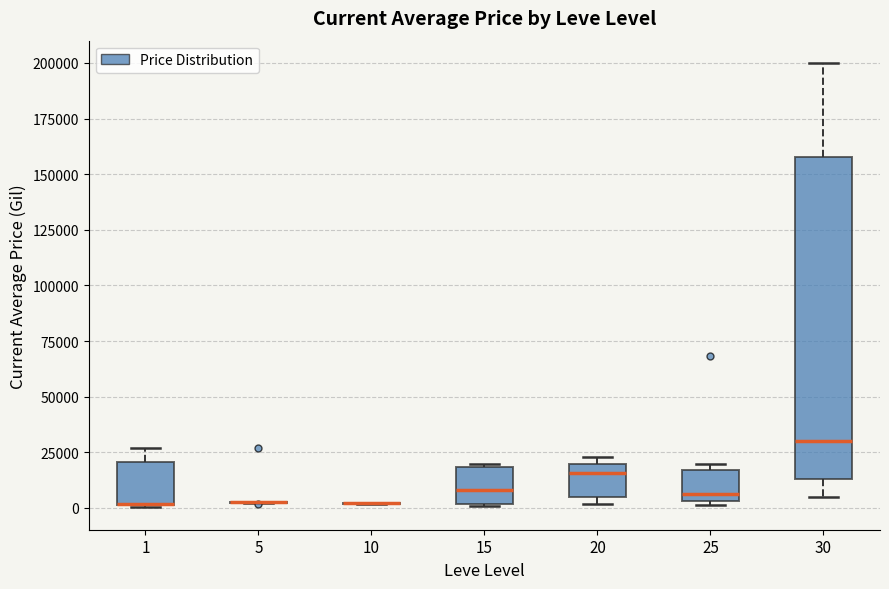

Reading left to right, read every box against the y-axis: the position of its median line, the range the box covers, and the ends of its whiskers. The values are not printed on the chart, so give them approximately, as read against the axis.

1: median 0 (drawn on the box's lower edge), box 0 to 20000, whiskers 0 to 25000
5: box collapsed to a line at 0, whiskers 0 to 5000
10: box collapsed to a line at 0, whiskers 0 to 0
15: median 10000, box 0 to 20000, whiskers 0 to 20000
20: median 15000, box 5000 to 20000, whiskers 0 to 25000
25: median 5000 (just above the box's lower edge), box 5000 to 15000, whiskers 0 to 20000
30: median 30000, box 15000 to 160000, whiskers 5000 to 200000